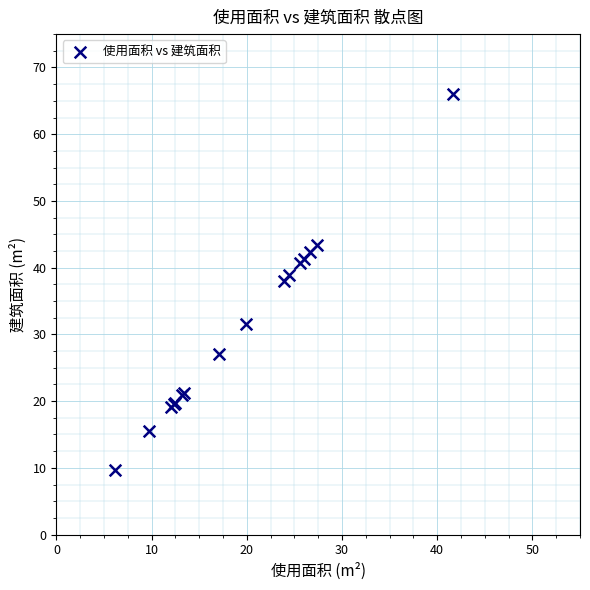

What Y value in the scatter plot is closest to 37?

38.0